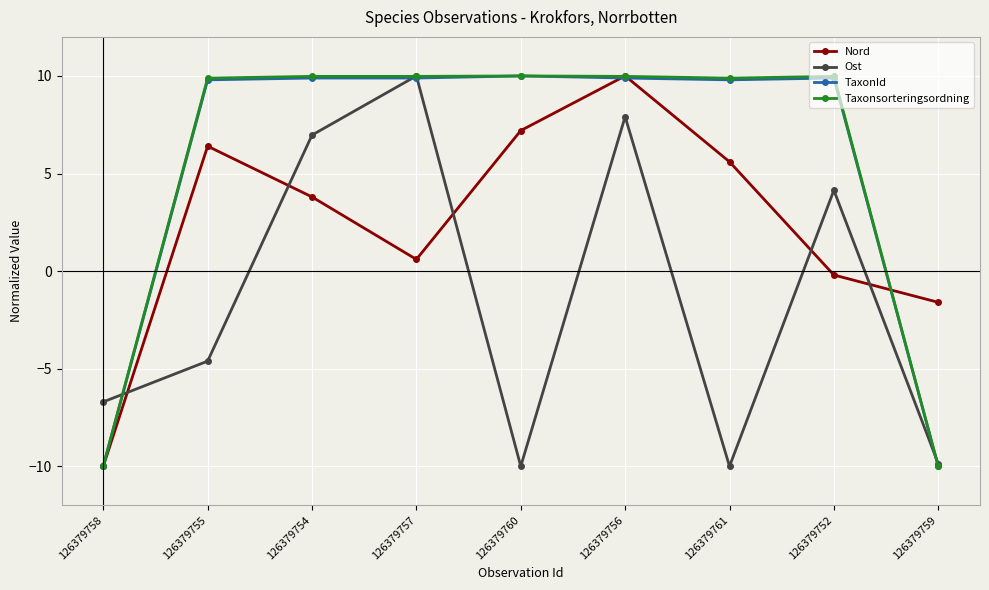

What is the spread (max minus min) of values at 126379761?

19.9